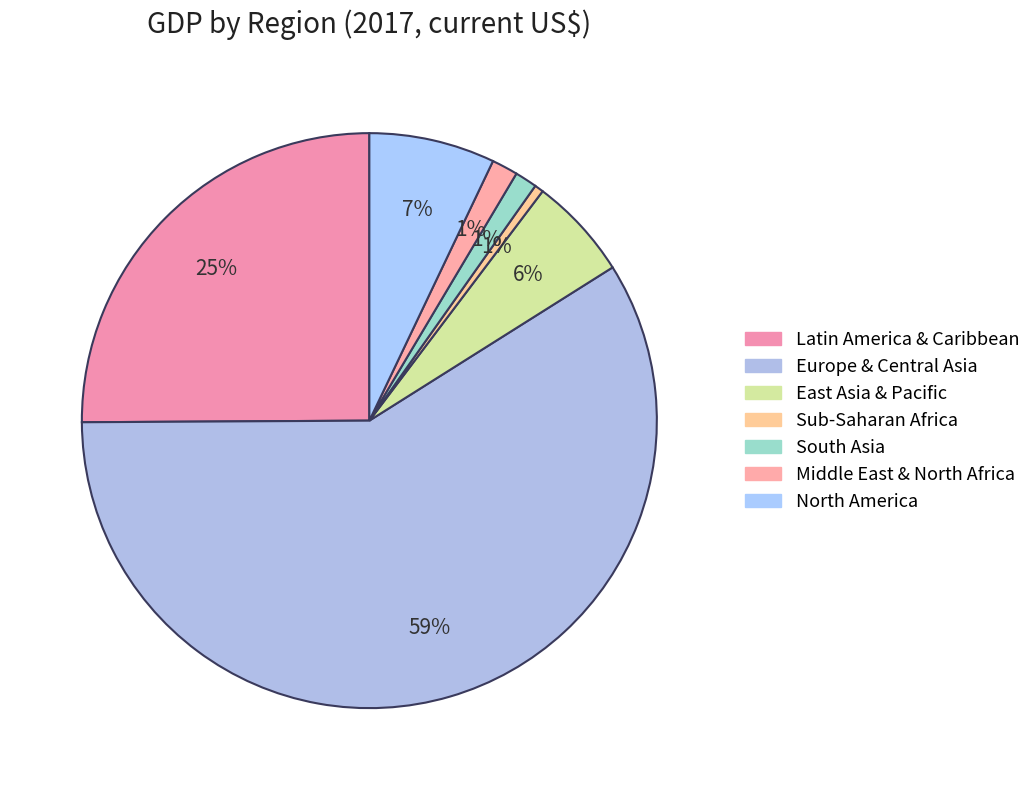

True or false: South Asia accounts for 1% of the total.

True